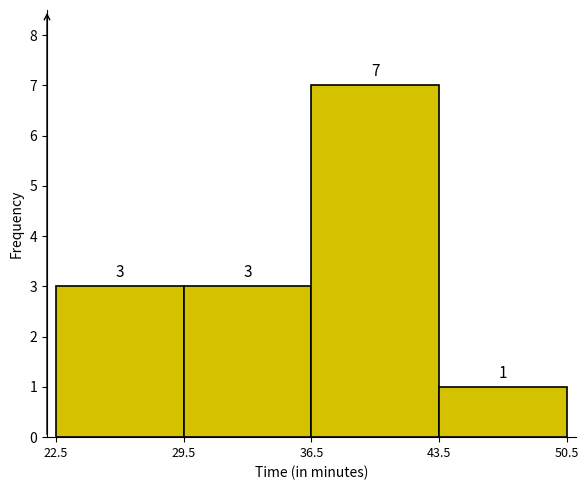

Reading left to right, transcribe this chart: for each bar, give the range it covers on the x-axis and its height.

22.5 to 29.5: 3
29.5 to 36.5: 3
36.5 to 43.5: 7
43.5 to 50.5: 1